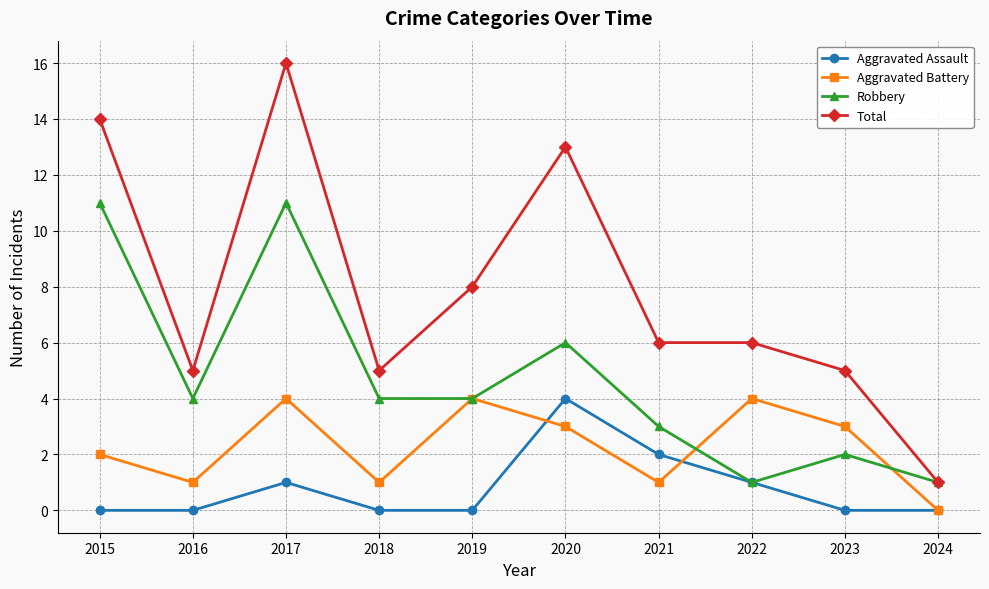

What is the value of the Aggravated Battery point at the 2nd from the left?

1